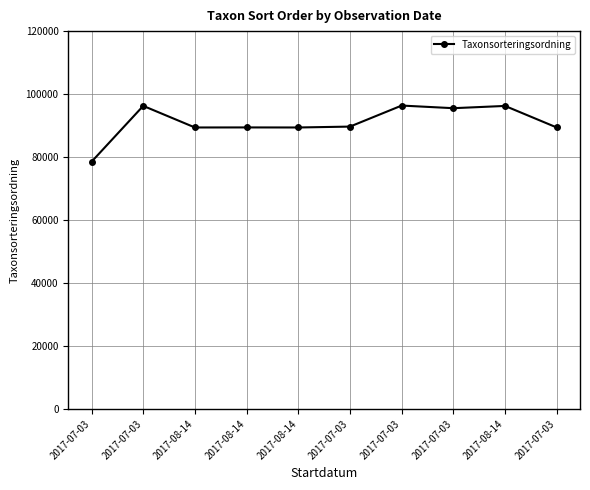

What is the minimum value shown in the chart?

78503